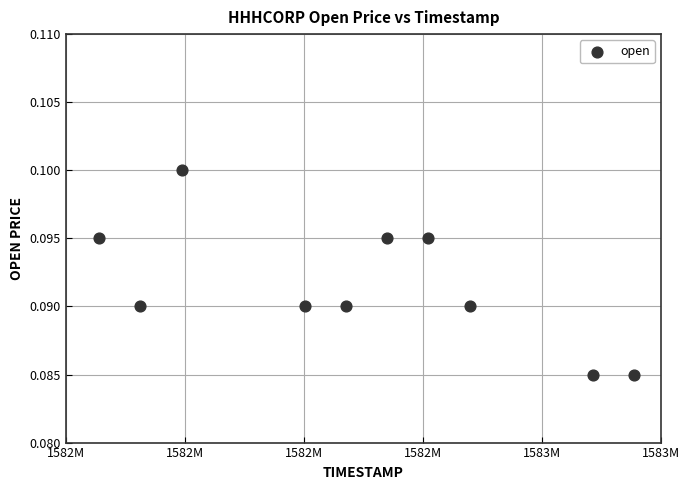

What is the average X value?

1582614720.0